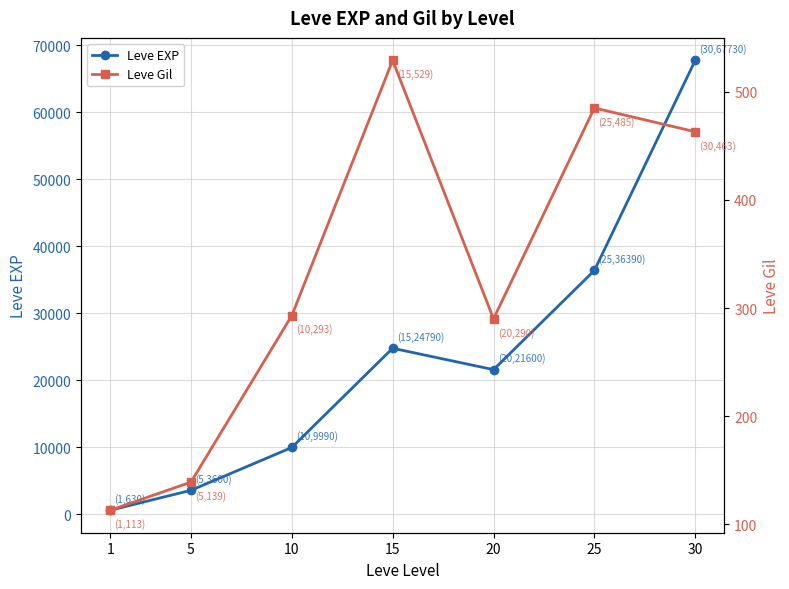

Rank the categories by Leve EXP value from lowest to highest.

1, 5, 10, 20, 15, 25, 30